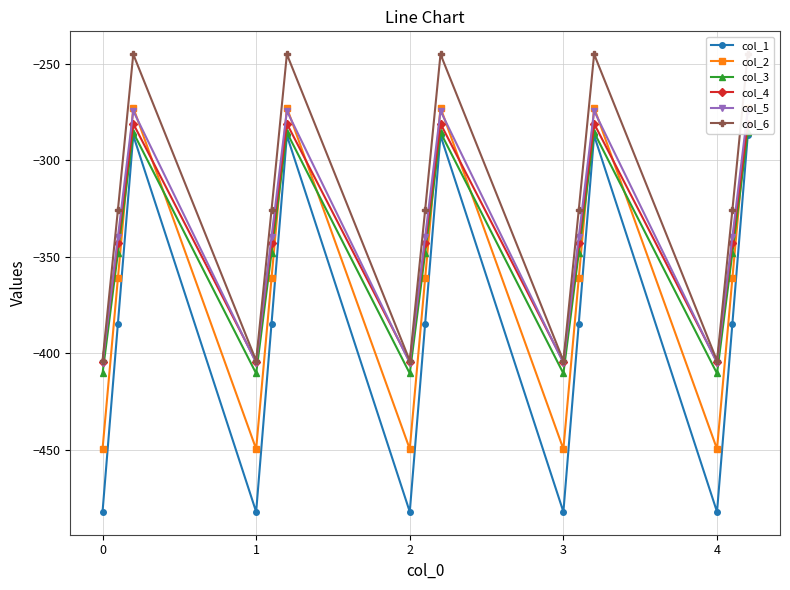

What is the sum of the col_1 values at 1 and 0?

-964.0